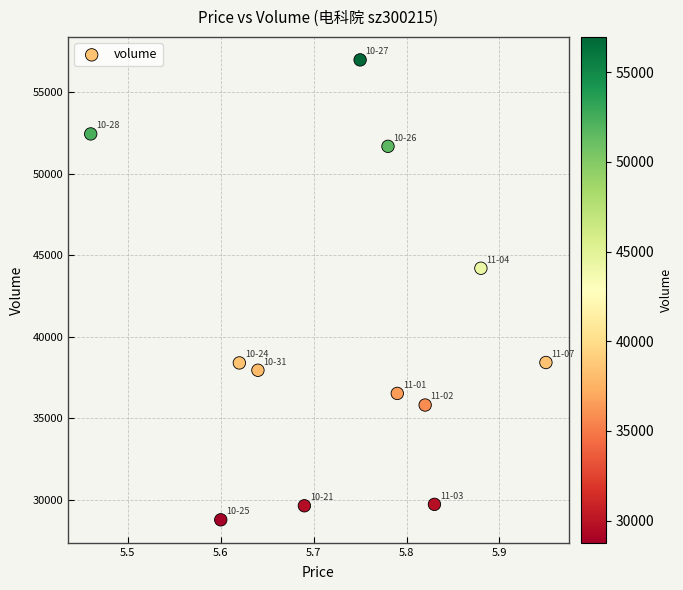

What is the range of Y values (max minus min)?

28202